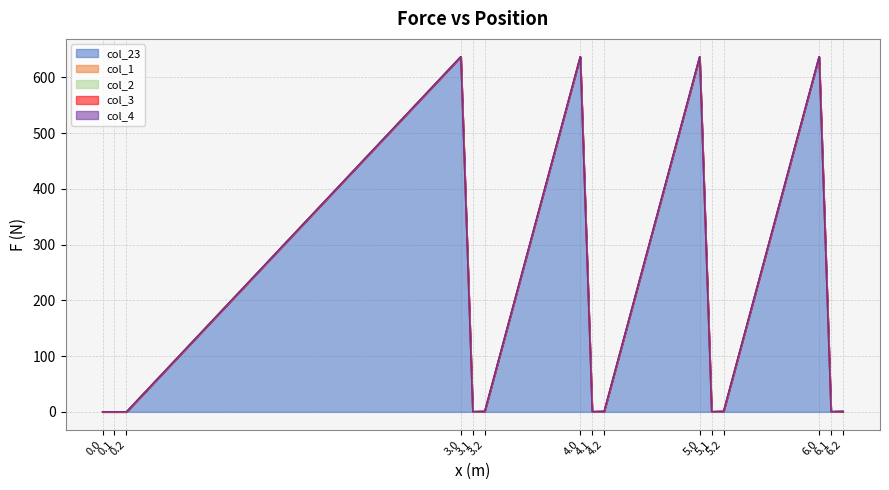

Which series has the largest total across all categories?

col_23